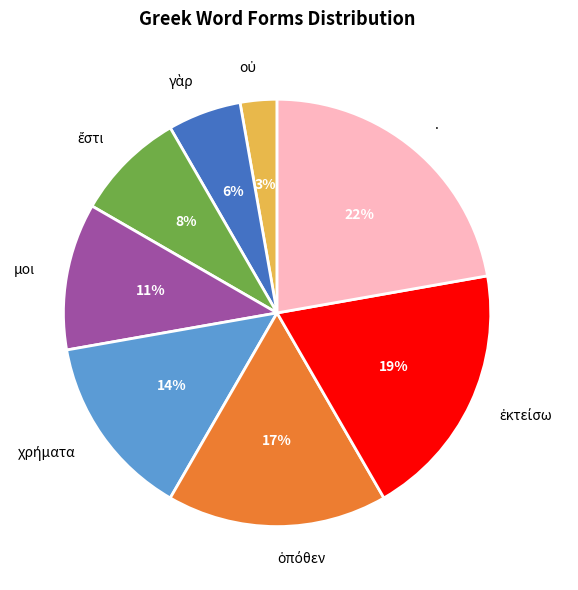

To the nearest percent, what is the difference between the largest and smallest slice percentages?

19%